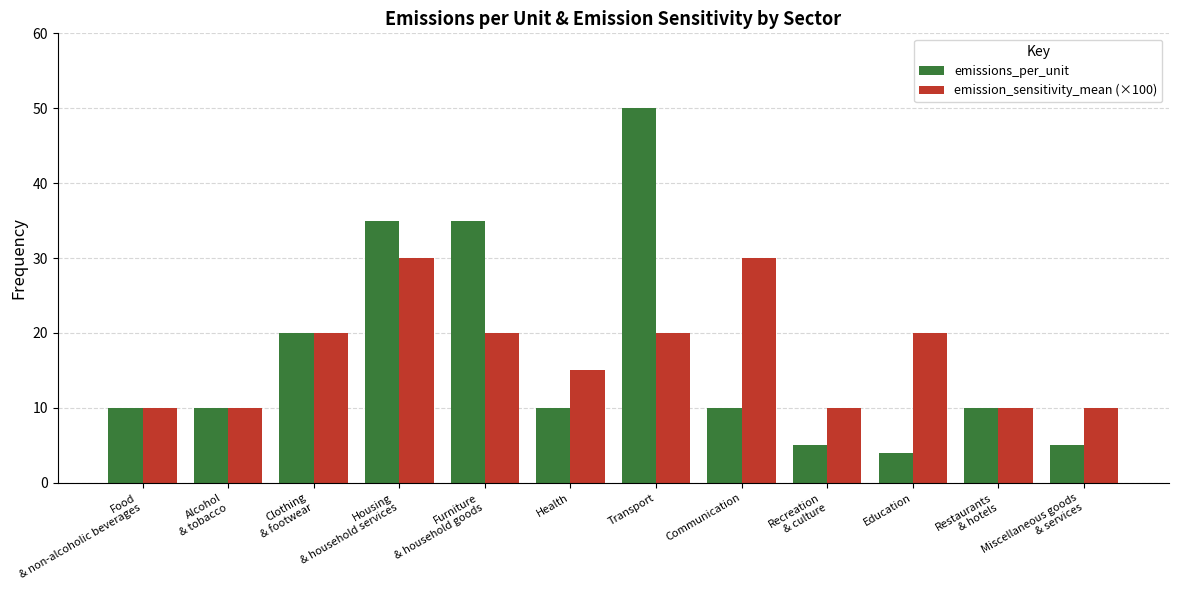

Reading right to left, list all the values displayed in this chart.

emissions_per_unit: Miscellaneous goods
& services=5	Restaurants
& hotels=10	Education=4	Recreation
& culture=5	Communication=10	Transport=50	Health=10	Furniture
& household goods=35	Housing
& household services=35	Clothing
& footwear=20	Alcohol
& tobacco=10	Food
& non-alcoholic beverages=10
emission_sensitivity_mean (×100): Miscellaneous goods
& services=10	Restaurants
& hotels=10	Education=20	Recreation
& culture=10	Communication=30	Transport=20	Health=15	Furniture
& household goods=20	Housing
& household services=30	Clothing
& footwear=20	Alcohol
& tobacco=10	Food
& non-alcoholic beverages=10